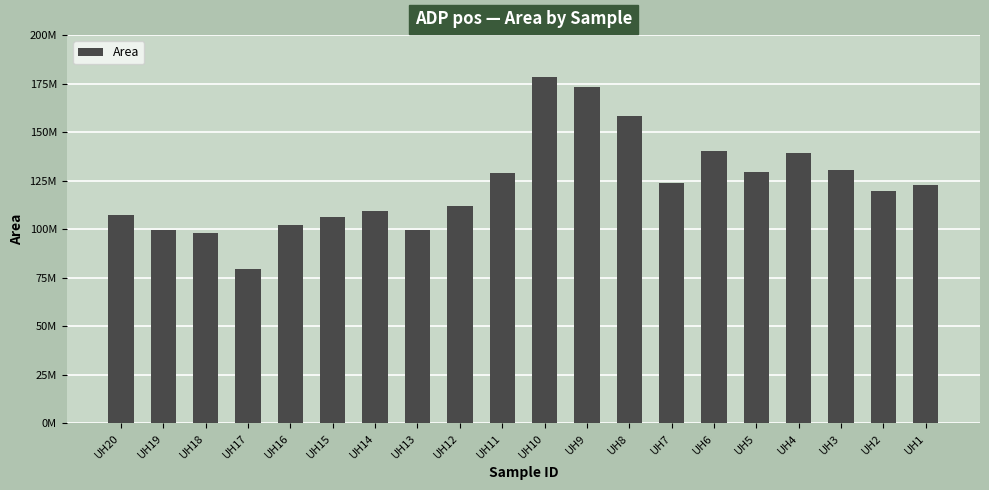

At which label is the value closest to 128981717?

UH11